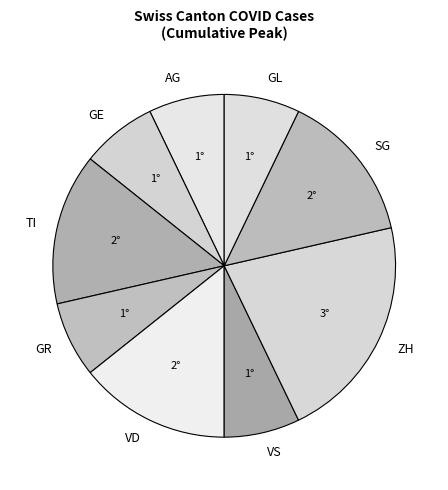

The GR slice represents 1% of the pie. True or false?

False